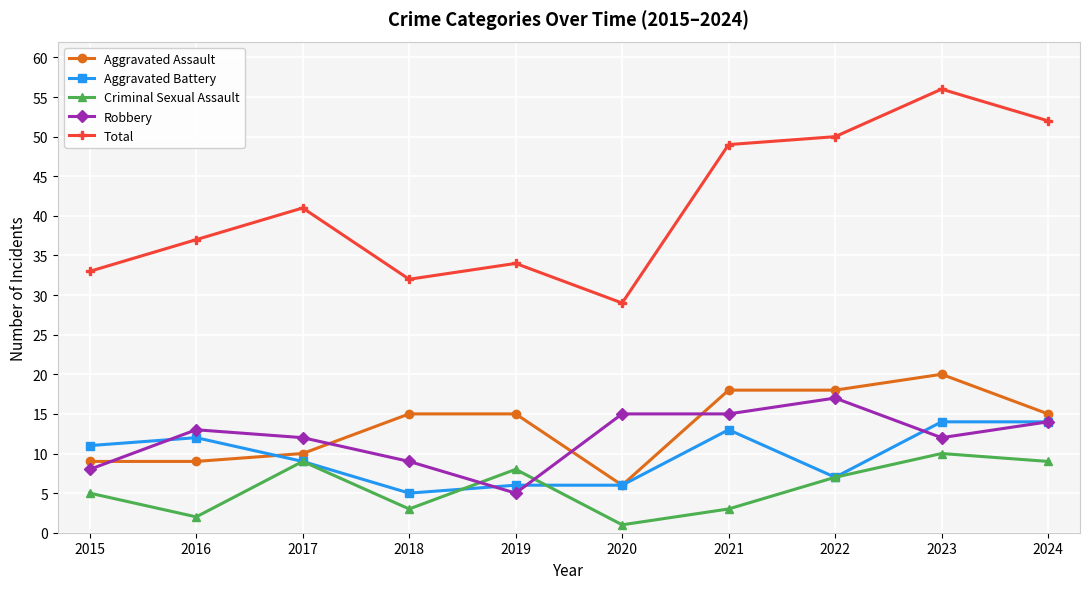

Which series has the widest spread of values?

Total